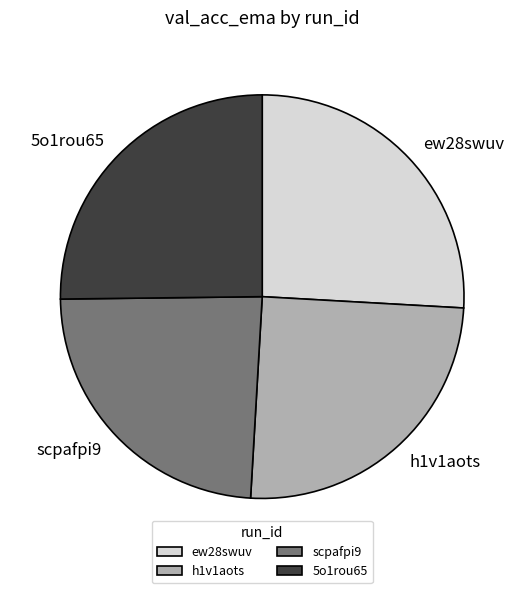

Does any single category account for the majority?

No